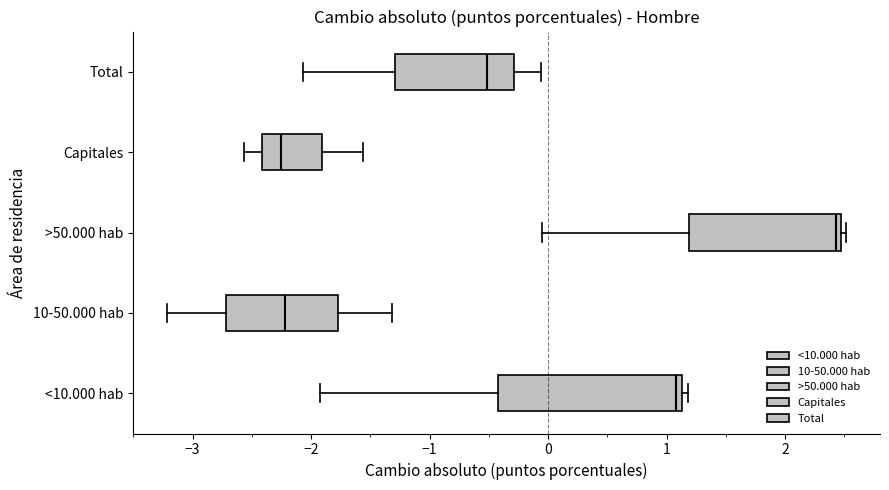

Where does the left whisker of the box for <10.000 hab end on the x-axis? The values are not printed on the chart, so give them approximately, as read against the axis.

-1.9